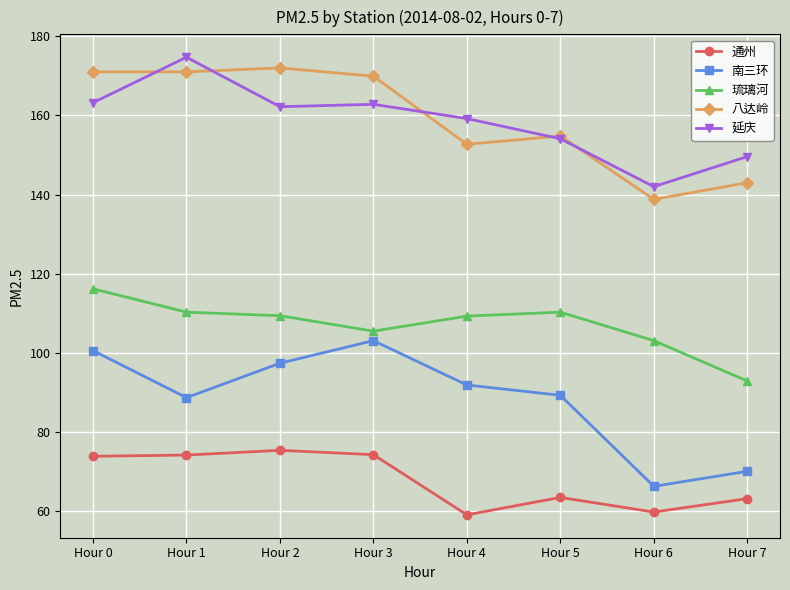

Which series has the widest spread of values?

南三环